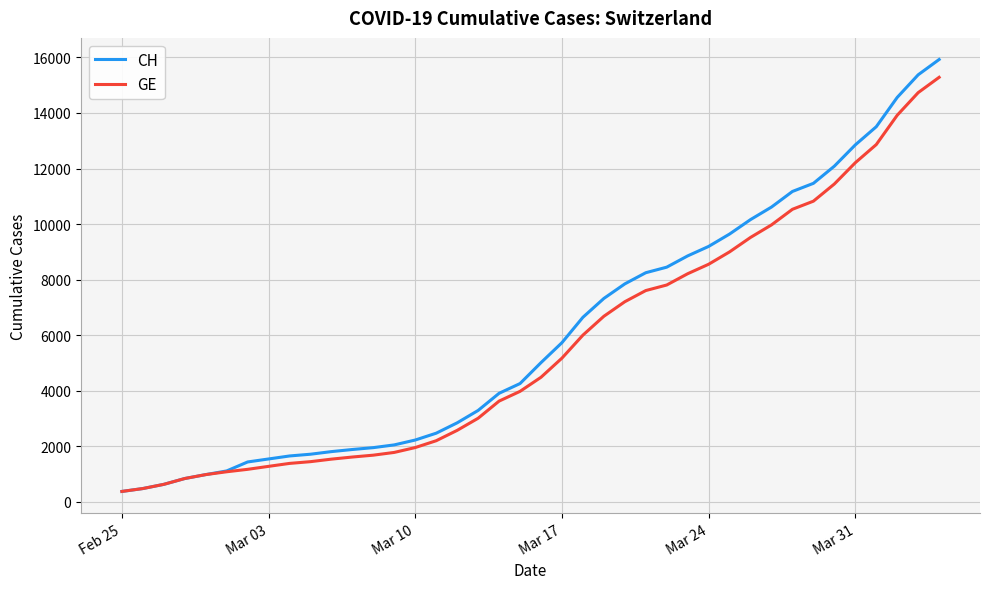

Which series has the widest spread of values?

CH